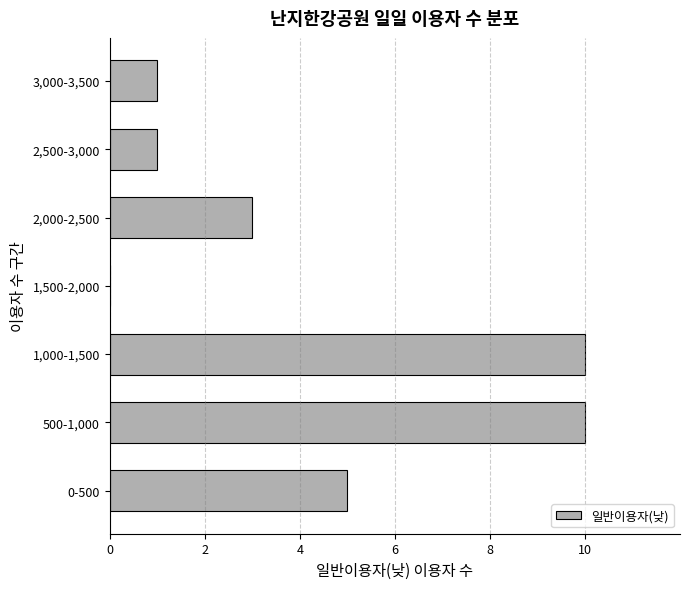

Reading top to bottom, what are all the values shown in this chart?

3,000-3,500=1	2,500-3,000=1	2,000-2,500=3	1,500-2,000=0	1,000-1,500=10	500-1,000=10	0-500=5